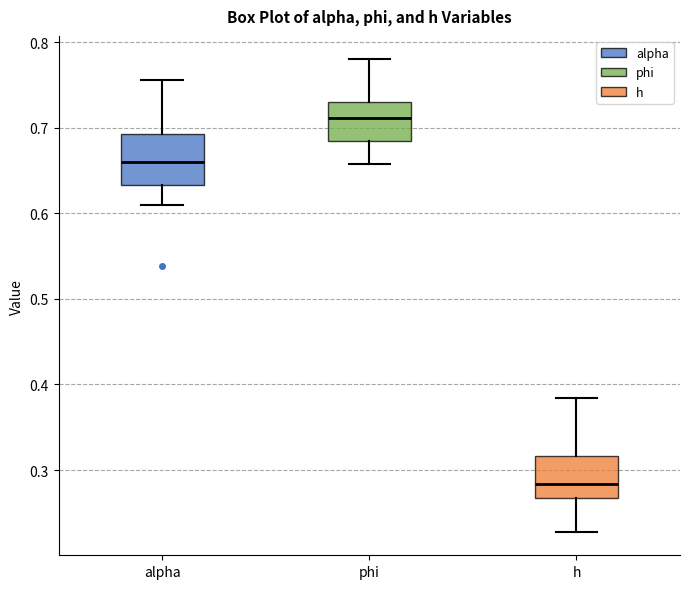

Which box's median line is the lowest?

h